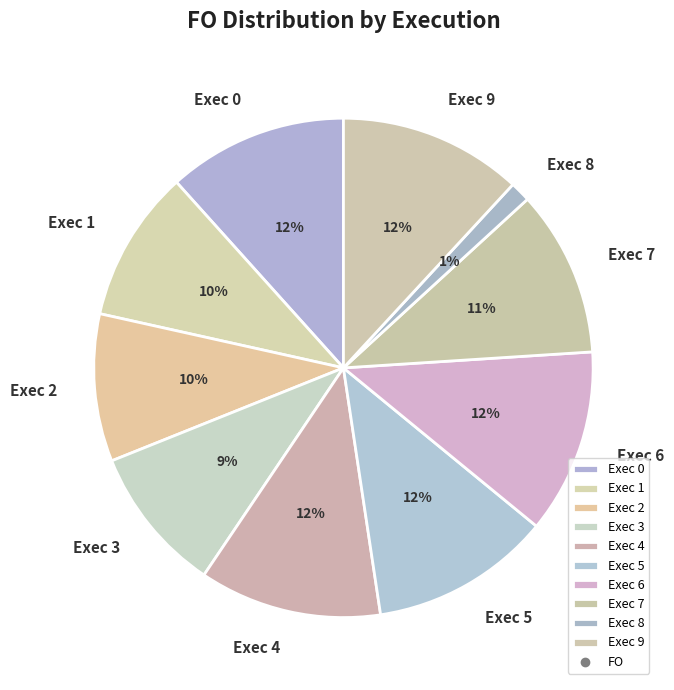

To the nearest percent, what is the average slice percentage?

10%